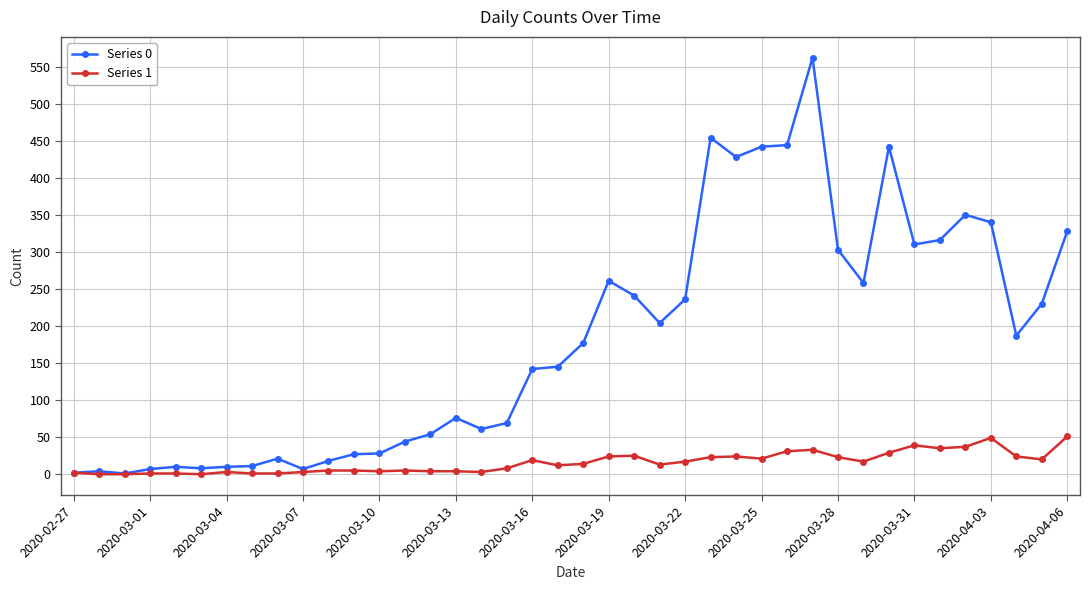

What is the difference between the second highest and minimum values in the Series 0 series?

453